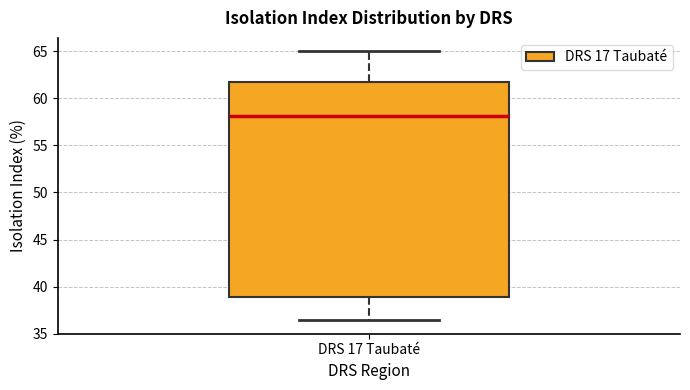

Transcribe this box plot: give where the median line is, the range the box spans, and where the two whiskers end, as read against the y-axis. The values are not printed on the chart, so give them approximately, as read against the axis.

median 58.0, box 39.0 to 62.0, whiskers 36.5 to 65.0